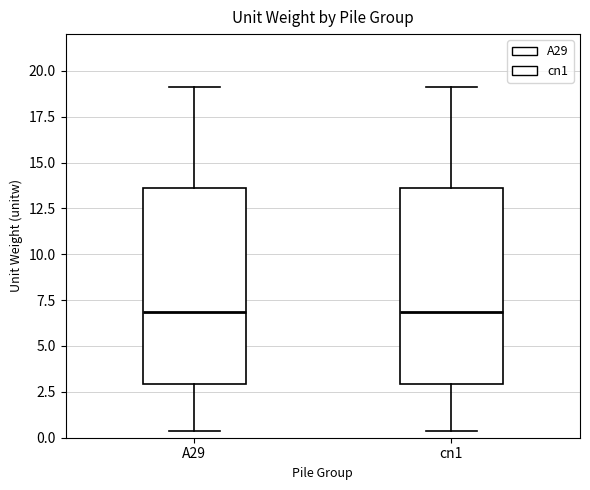

Where is the lower edge of the box for A29 on the y-axis? The values are not printed on the chart, so give them approximately, as read against the axis.

3.0